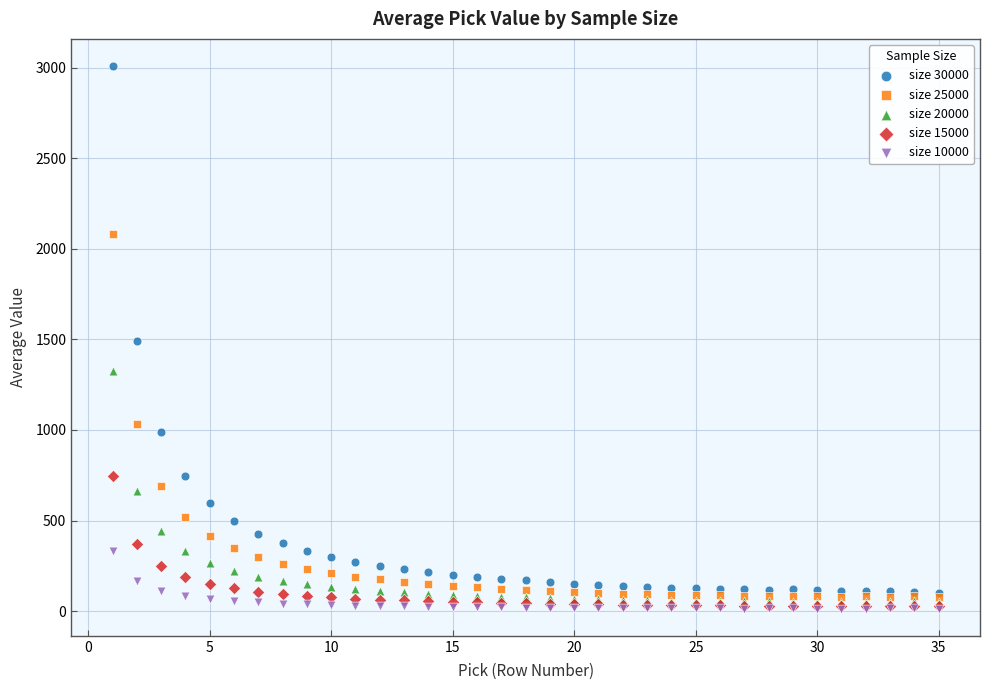

In the size 25000 series, what Y value is closest to 1079?

1033.8